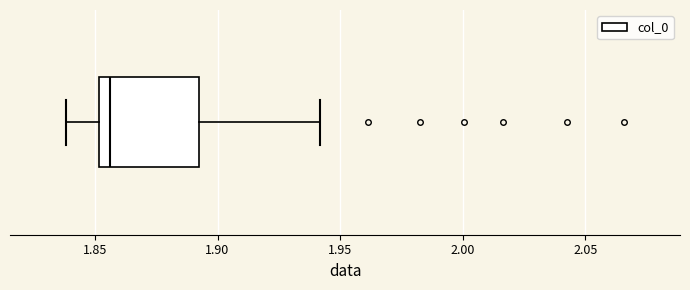

Transcribe this box plot: give where the median line is, the range the box spans, and where the two whiskers end, as read against the x-axis. The values are not printed on the chart, so give them approximately, as read against the axis.

median 1.855, box 1.850 to 1.890, whiskers 1.840 to 1.940